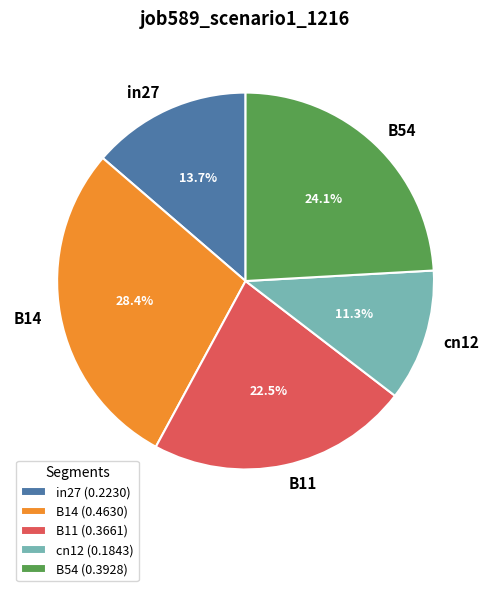

To the nearest percent, what percentage of the pie is B14?

28%